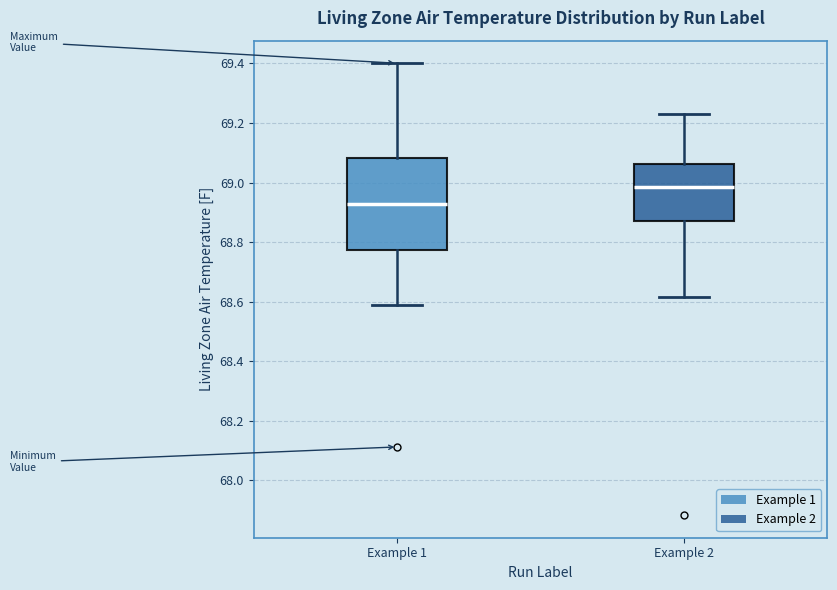

Comparing the boxes themselves (not the whiskers), which one is the tallest?

Example 1